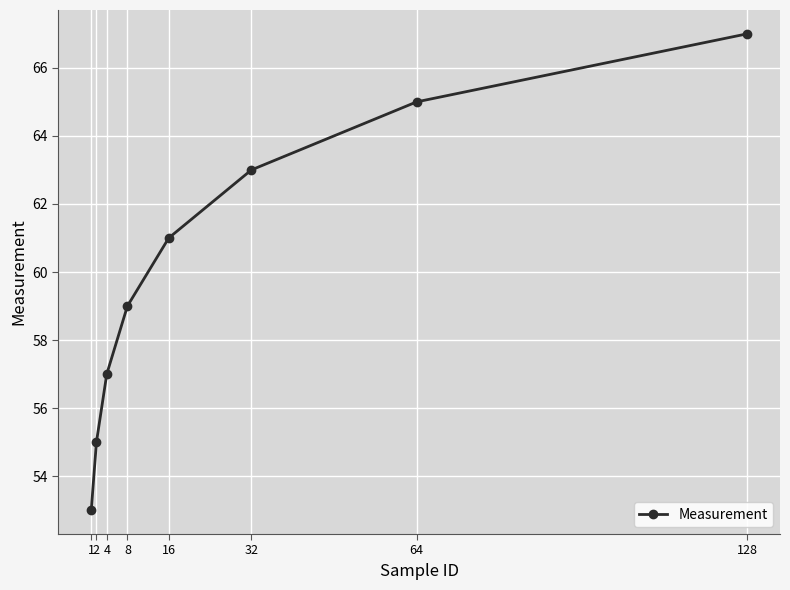

Is it true that the value at 32 is 13?

False